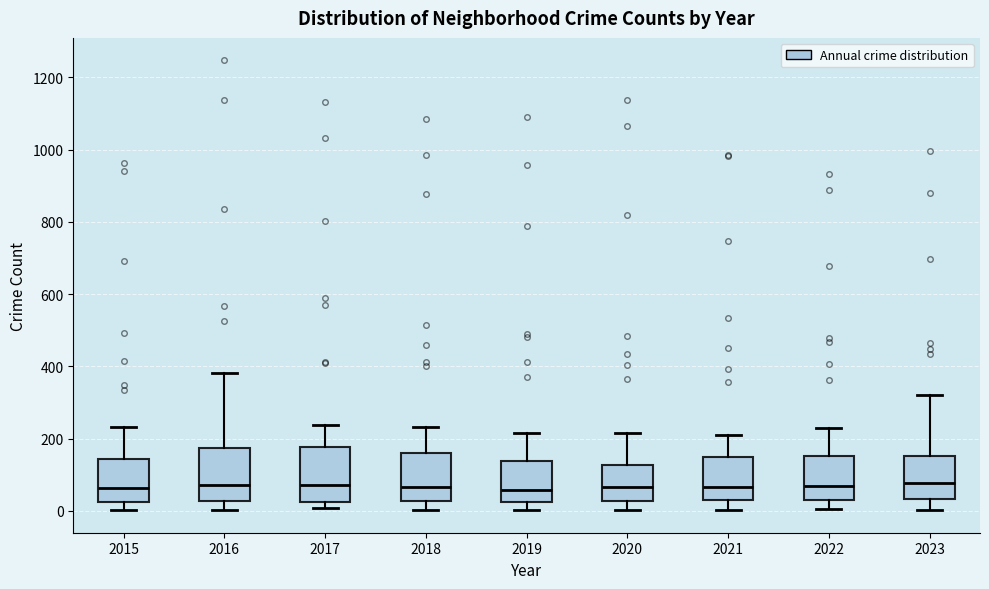

Reading left to right, read every box against the y-axis: the position of its median line, the range the box covers, and the ends of its whiskers. The values are not printed on the chart, so give them approximately, as read against the axis.

2015: median 60, box 20 to 140, whiskers 0 to 240
2016: median 80, box 20 to 180, whiskers 0 to 380
2017: median 80, box 20 to 180, whiskers 0 to 240
2018: median 60, box 20 to 160, whiskers 0 to 240
2019: median 60, box 20 to 140, whiskers 0 to 220
2020: median 60, box 20 to 120, whiskers 0 to 220
2021: median 60, box 40 to 140, whiskers 0 to 220
2022: median 80, box 40 to 160, whiskers 0 to 220
2023: median 80, box 40 to 160, whiskers 0 to 320